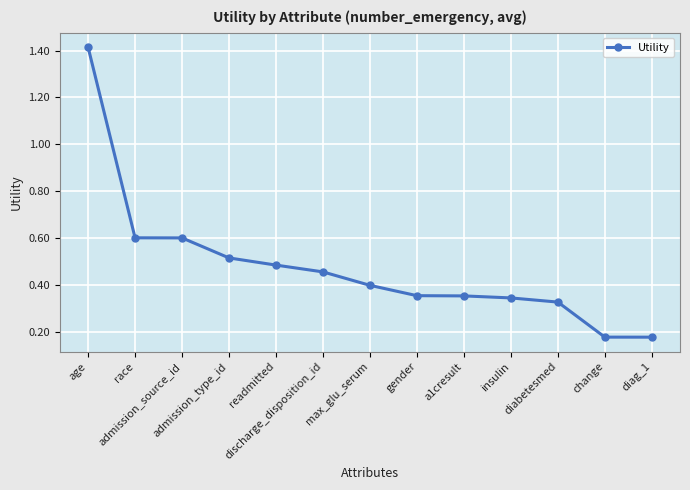

What is the difference between the maximum and minimum values?

1.2